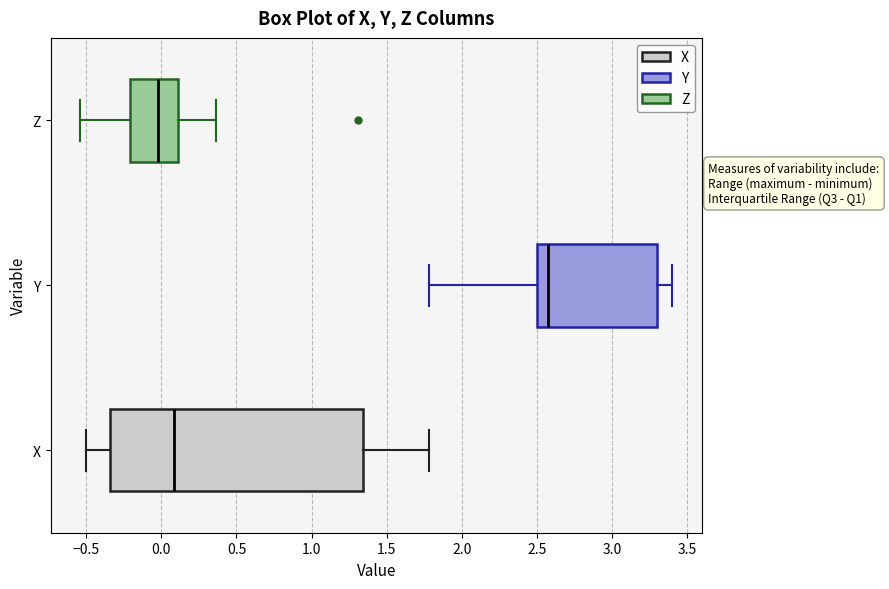

Where is the right edge of the box for Z on the x-axis? The values are not printed on the chart, so give them approximately, as read against the axis.

0.10